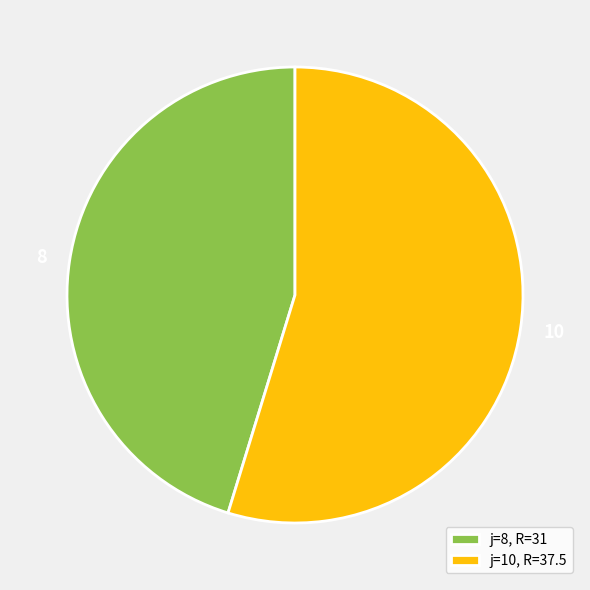

Is it true that 10 is 68% of the pie?

False